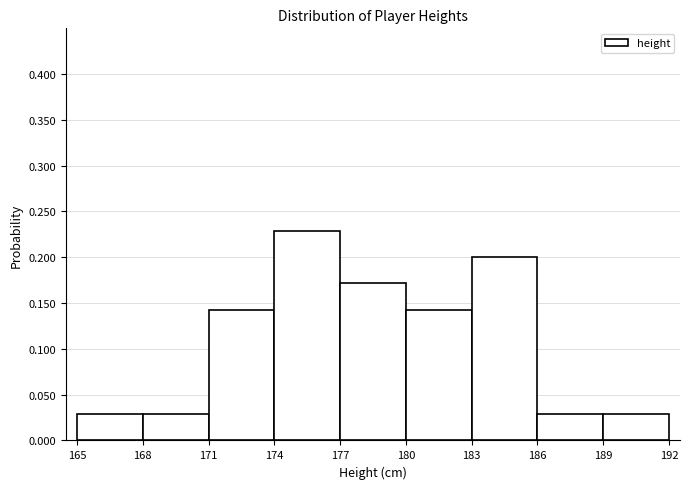

How tall is the bar that spans 177 to 180 on the x-axis? The values are not printed on the chart, so give them approximately, as read against the axis.

0.170